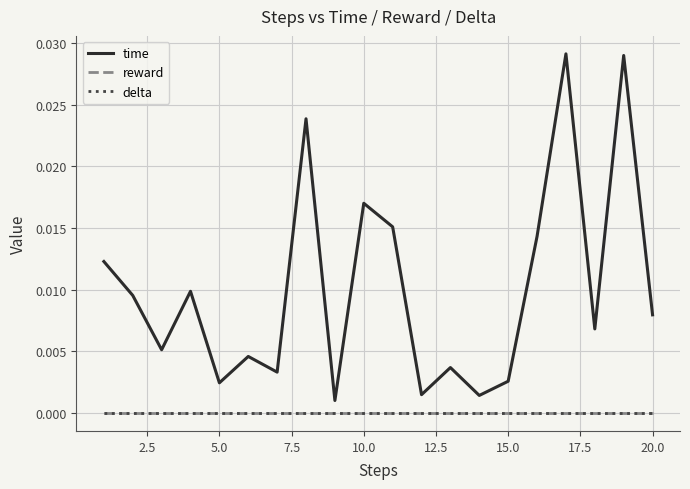

Does the chart have visible grid lines?

Yes